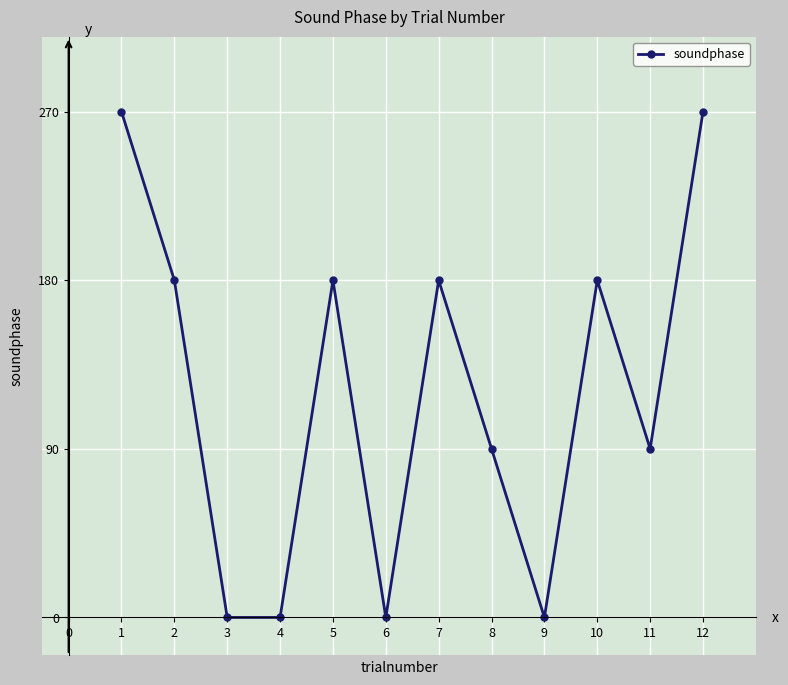

Is it true that the value at 5 is -165?

False